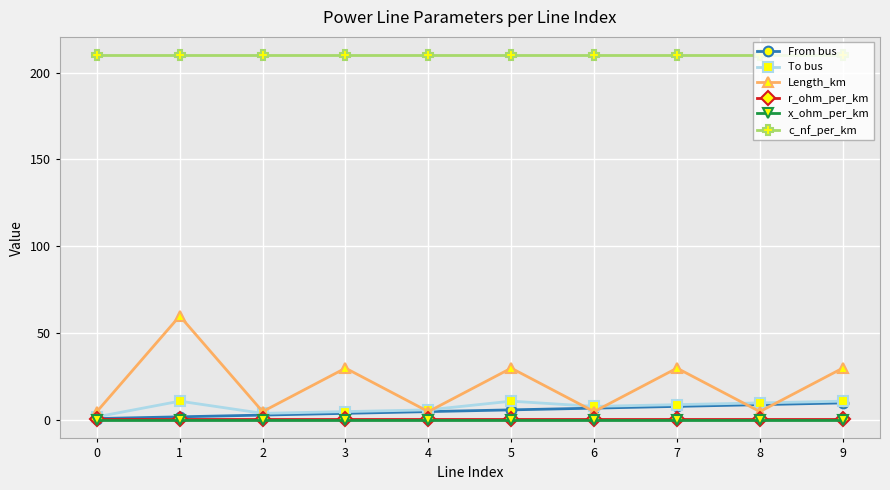

True or false: Length_km has more than 2 points higher than both neighbors.

True